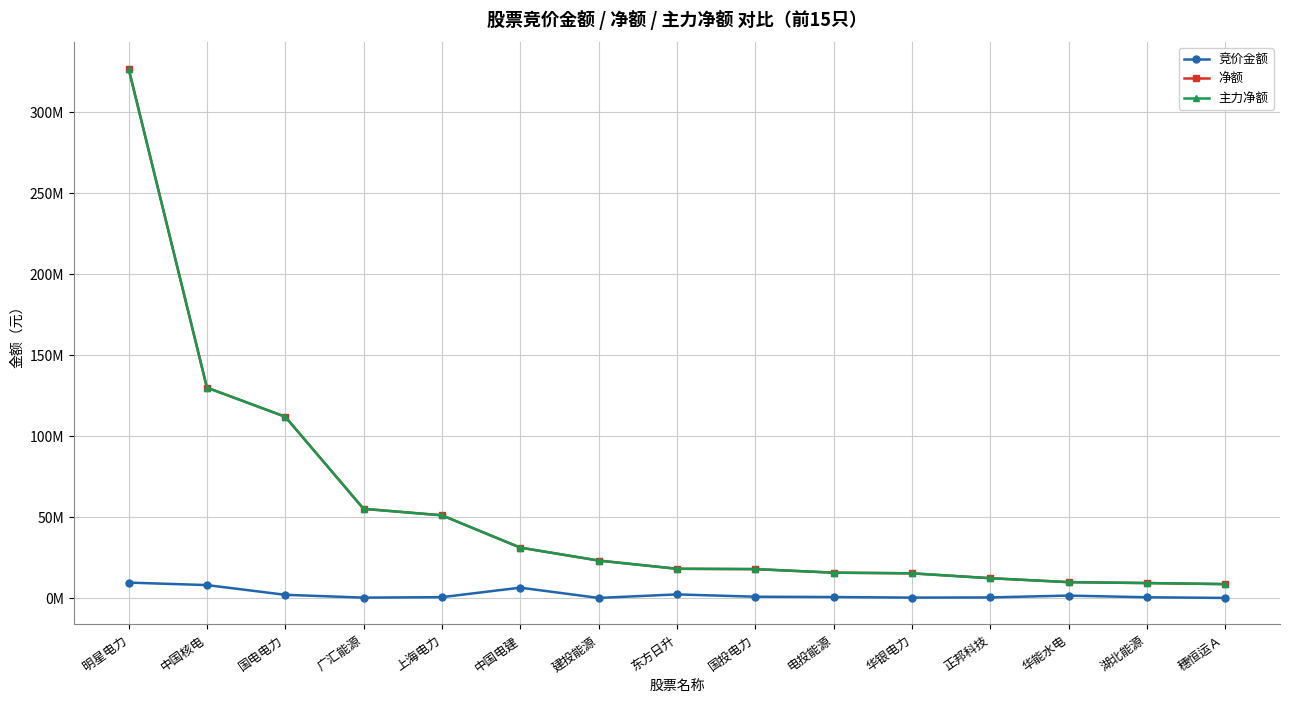

What is the maximum value for 净额?

326926441